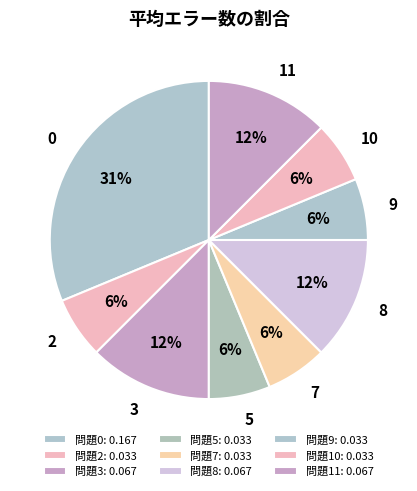

Approximately how many times larger is the value at 5 compared to 10?

1.0